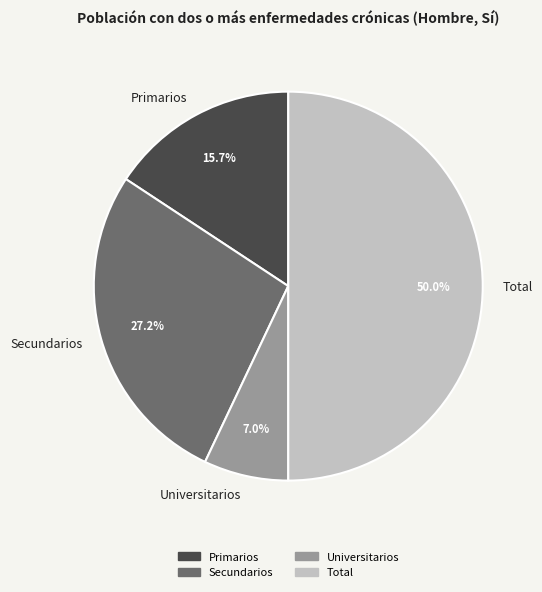

Rank the categories by value from lowest to highest.

Universitarios, Primarios, Secundarios, Total